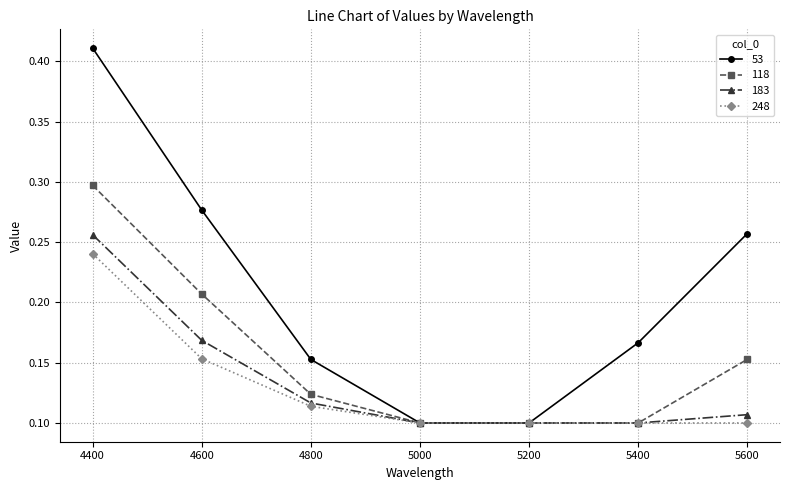

Which series has the widest spread of values?

53